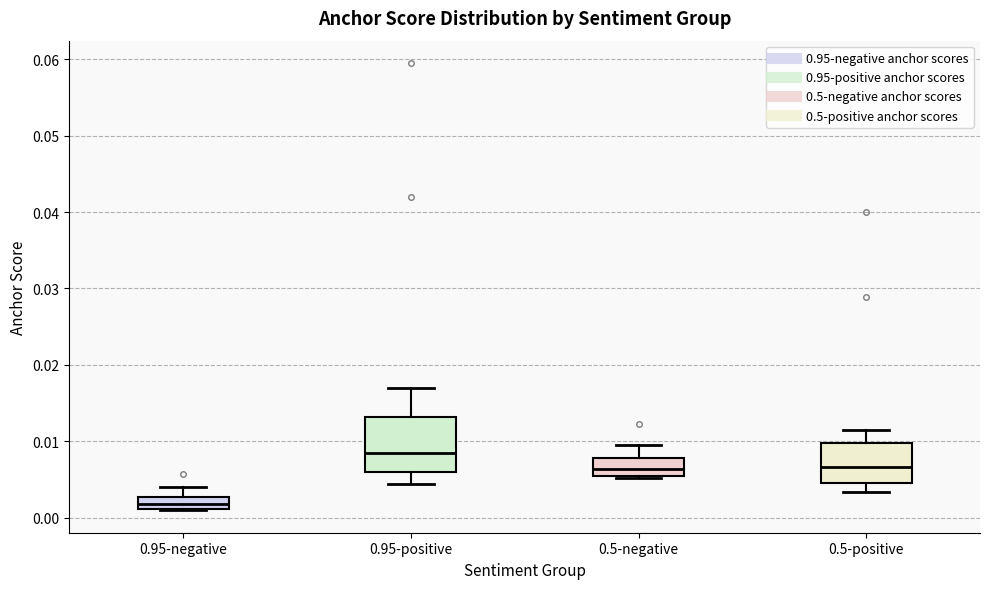

Where does the upper whisker of the box for 0.5-negative end on the y-axis? The values are not printed on the chart, so give them approximately, as read against the axis.

0.010